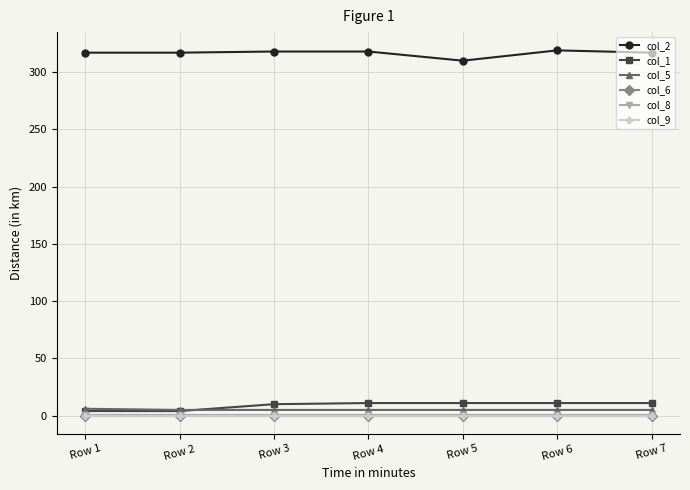

Is the value of col_9 at Row 4 greater than the value of col_1 at Row 4?

No